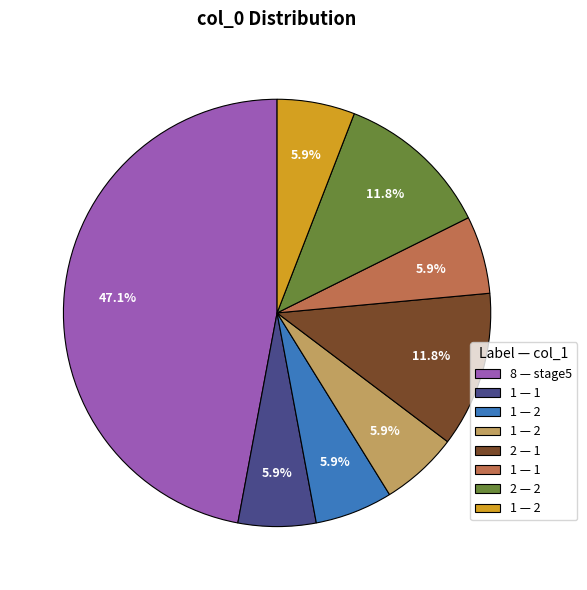

Does any single category account for the majority?

No